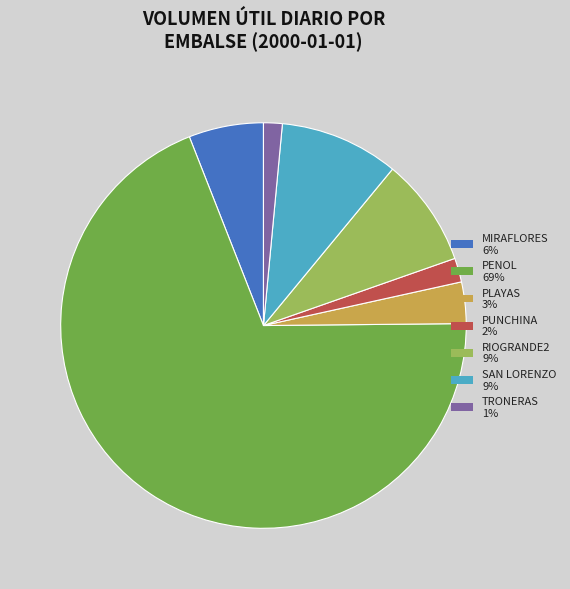

Is there a majority slice in this chart?

Yes